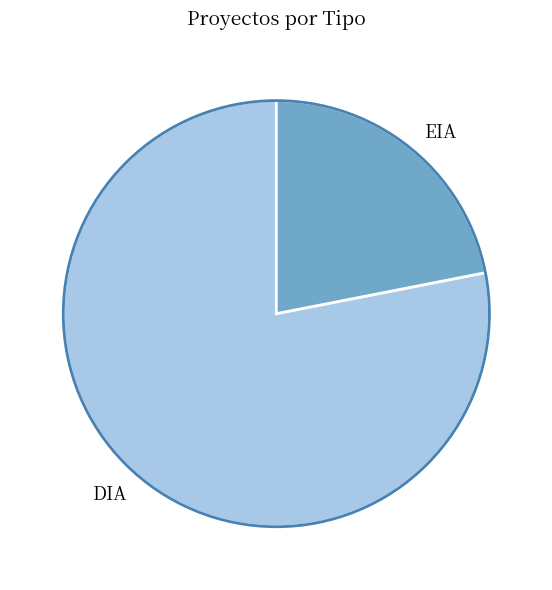

Is it true that EIA is 22% of the pie?

True